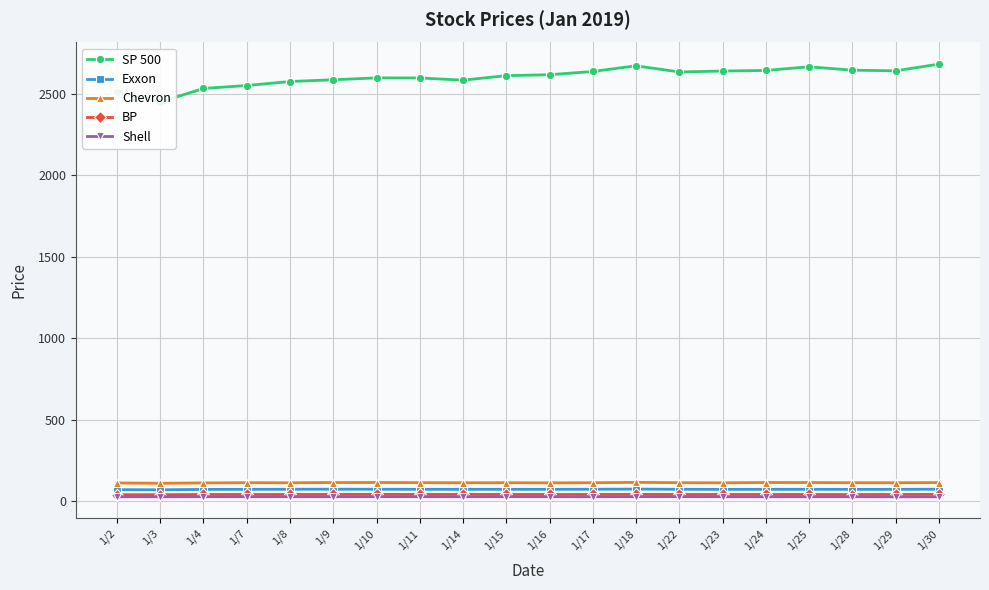

Rank the series at 1/8 from lowest to highest value.

Shell, BP, Exxon, Chevron, SP 500